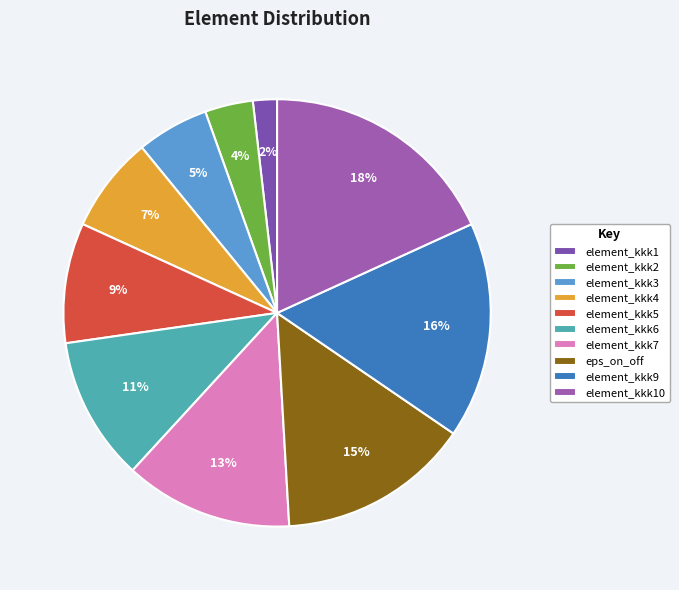

To the nearest percent, what is the difference between the largest and smallest slice percentages?

16%